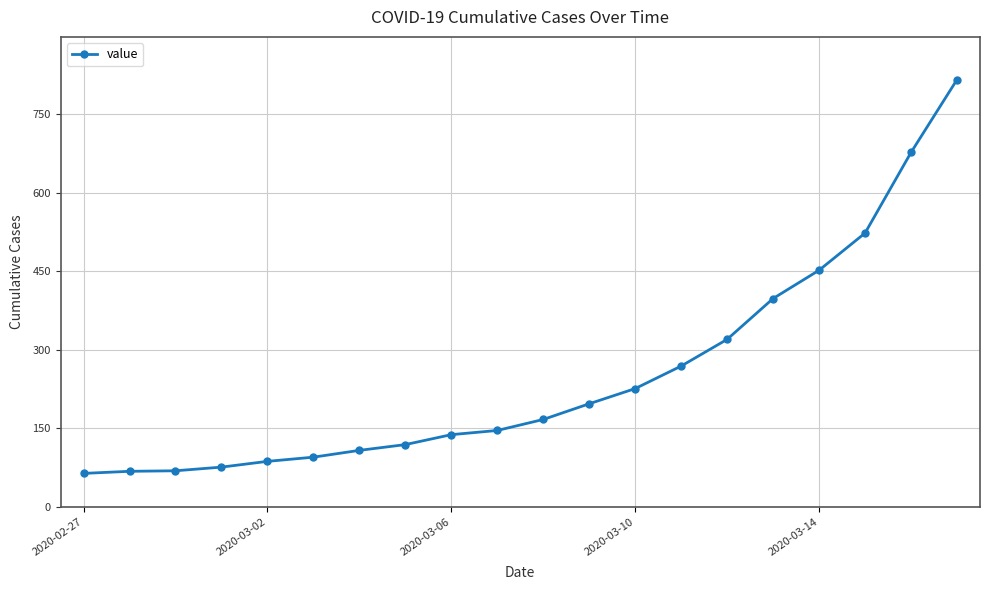

What is the greatest value displayed?

816